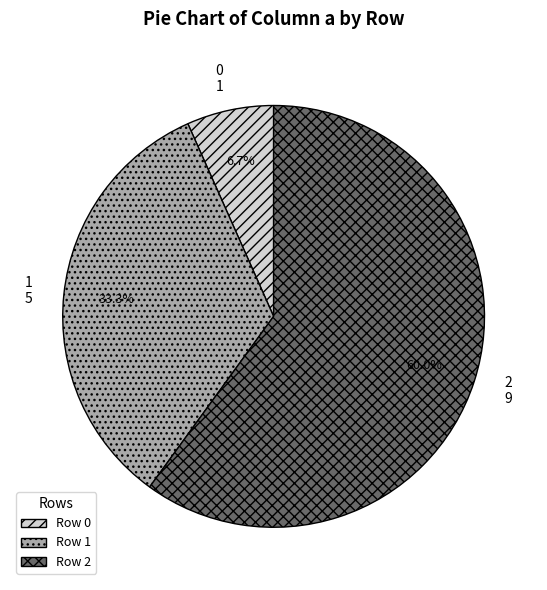

Is it true that 2 is 60% of the pie?

True